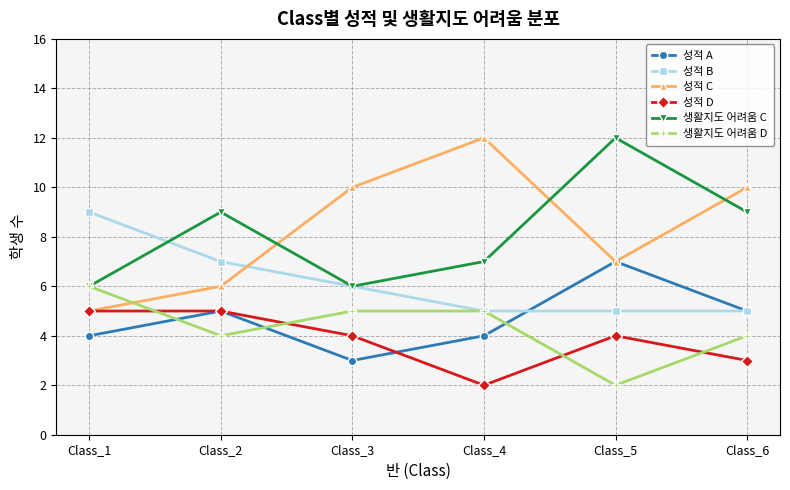

The 성적 D series shows 4 at Class_5. True or false?

True